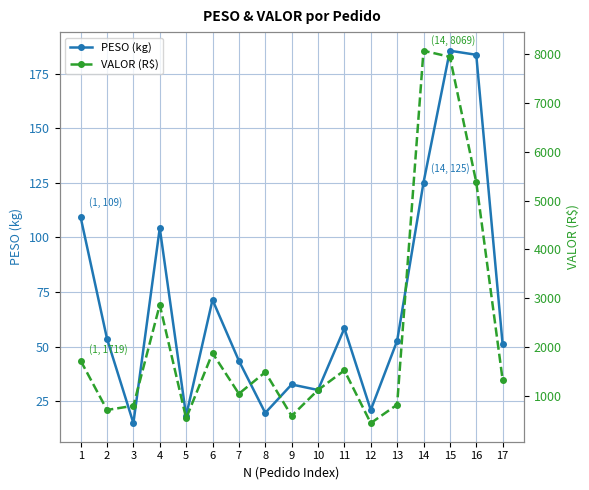

Count the number of categories in the chart.

17